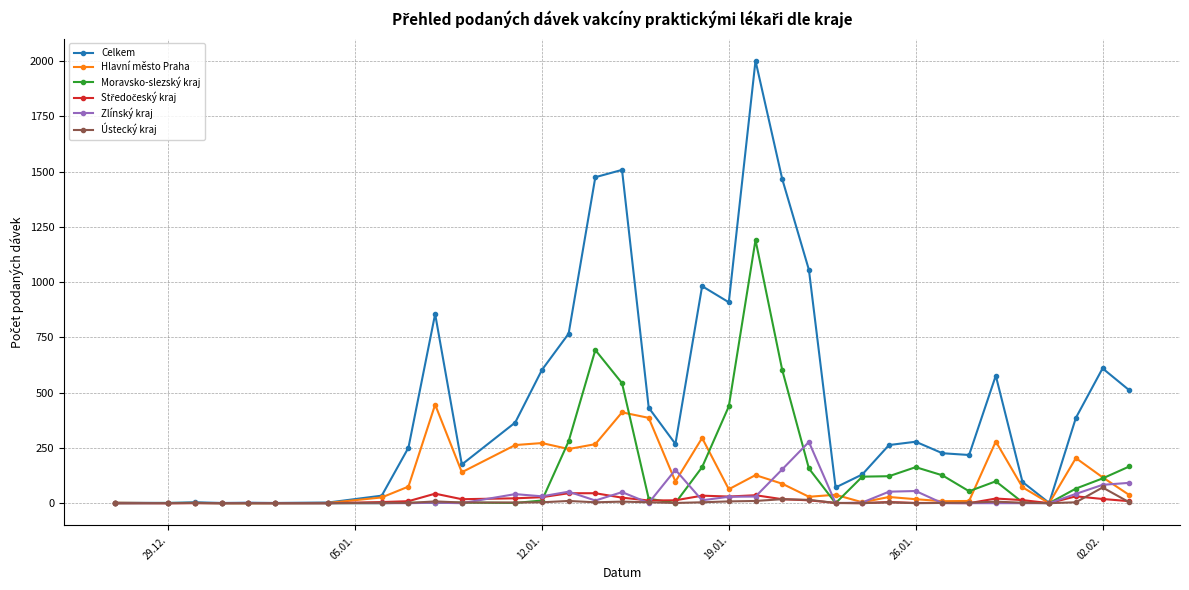

Which series has the largest range (max minus min)?

Celkem